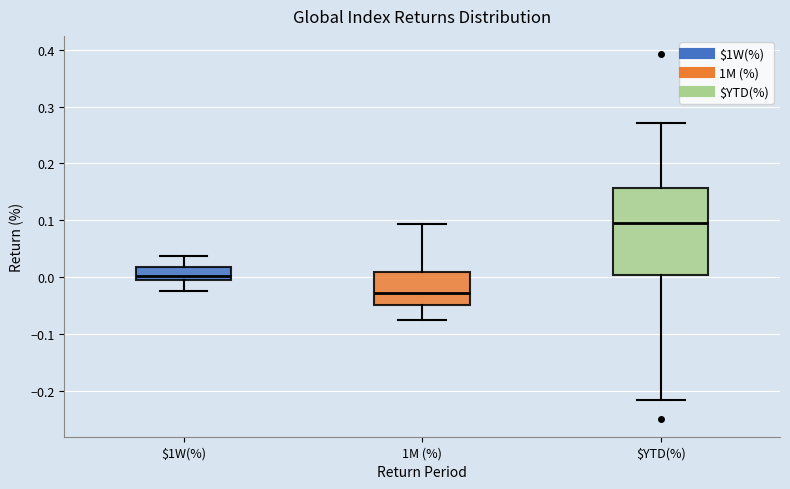

Reading left to right, read every box against the y-axis: the position of its median line, the range the box covers, and the ends of its whiskers. The values are not printed on the chart, so give them approximately, as read against the axis.

$1W(%): median 0.00 (just above the box's lower edge), box 0.00 to 0.02, whiskers -0.02 to 0.04
1M (%): median -0.03, box -0.05 to 0.01, whiskers -0.07 to 0.09
$YTD(%): median 0.09, box 0.00 to 0.16, whiskers -0.22 to 0.27